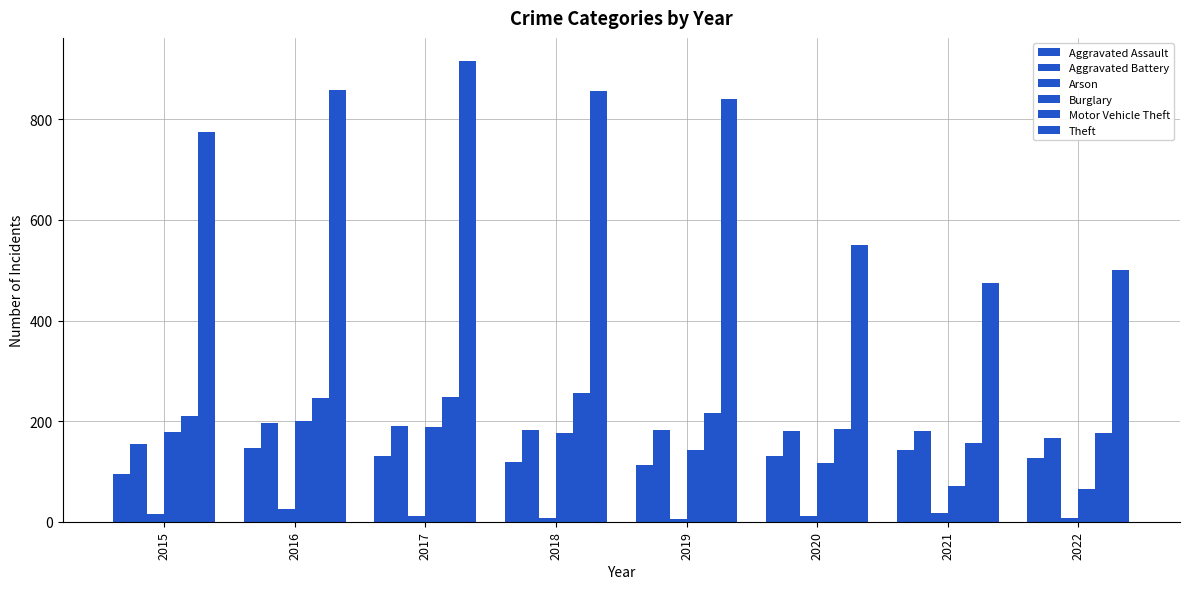

Which series has the largest range (max minus min)?

Theft